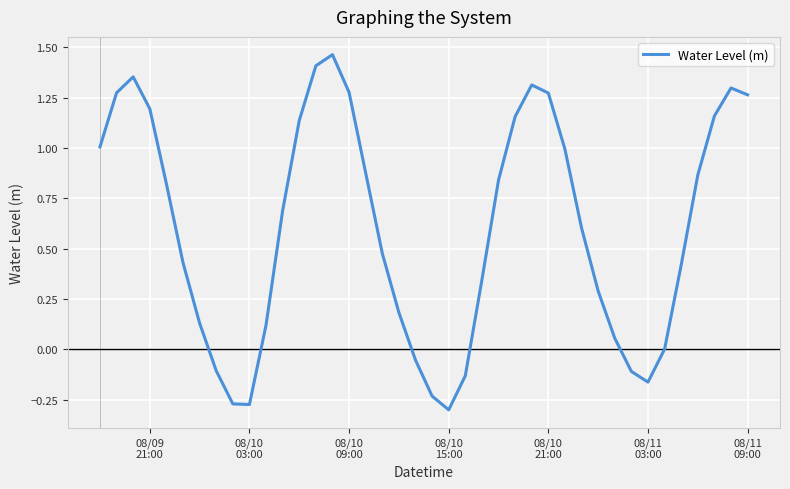

Does the chart display data point markers on the line(s)?

No